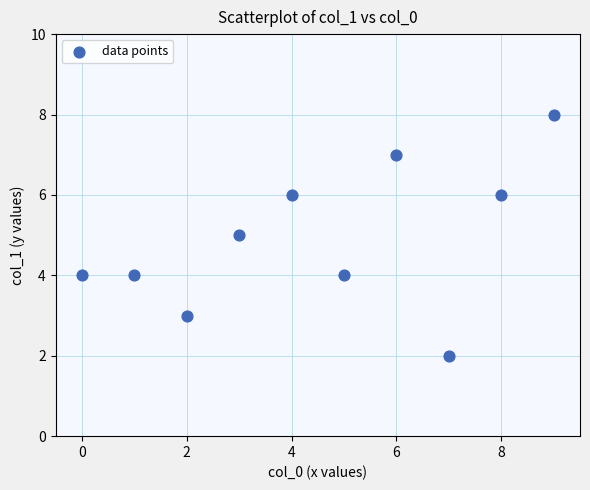

What is the average Y value?

5